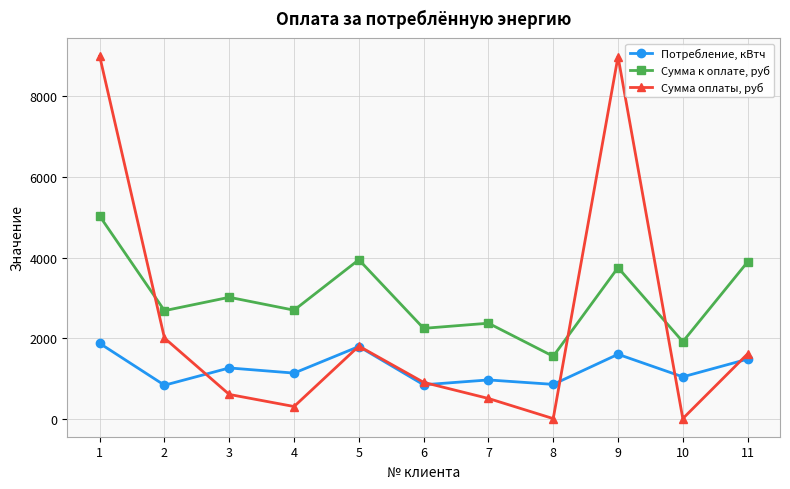

Which series has the largest total across all categories?

Сумма к оплате, руб